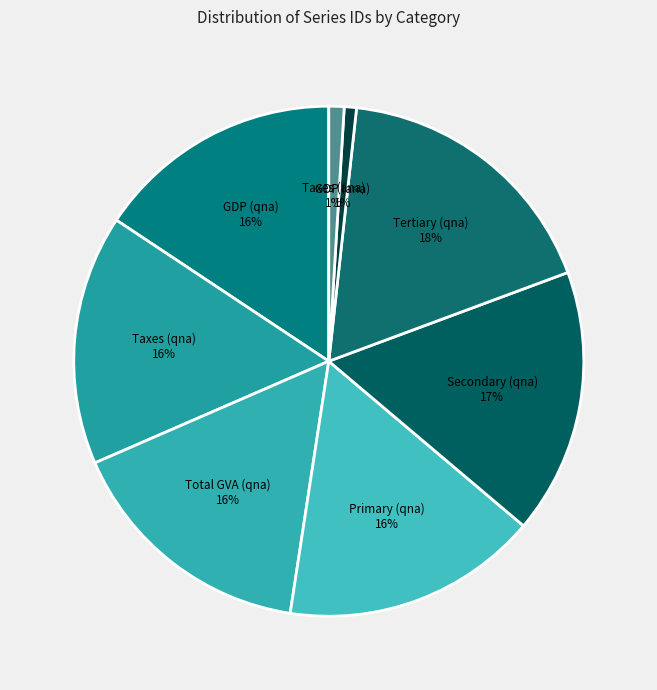

How many slices are in this pie chart?

8